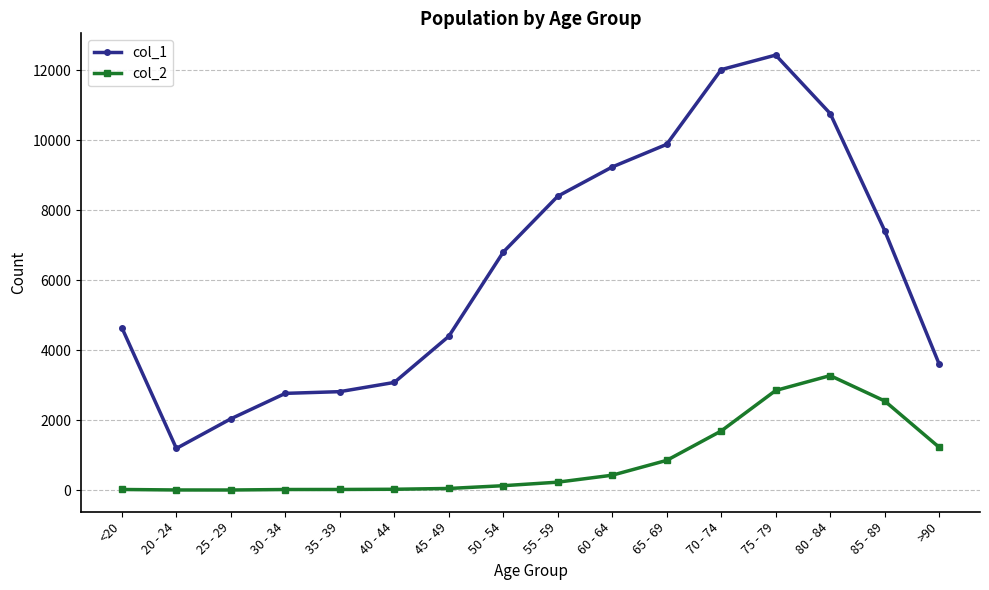

What is the difference between the maximum and second lowest values in the col_1 series?

10396